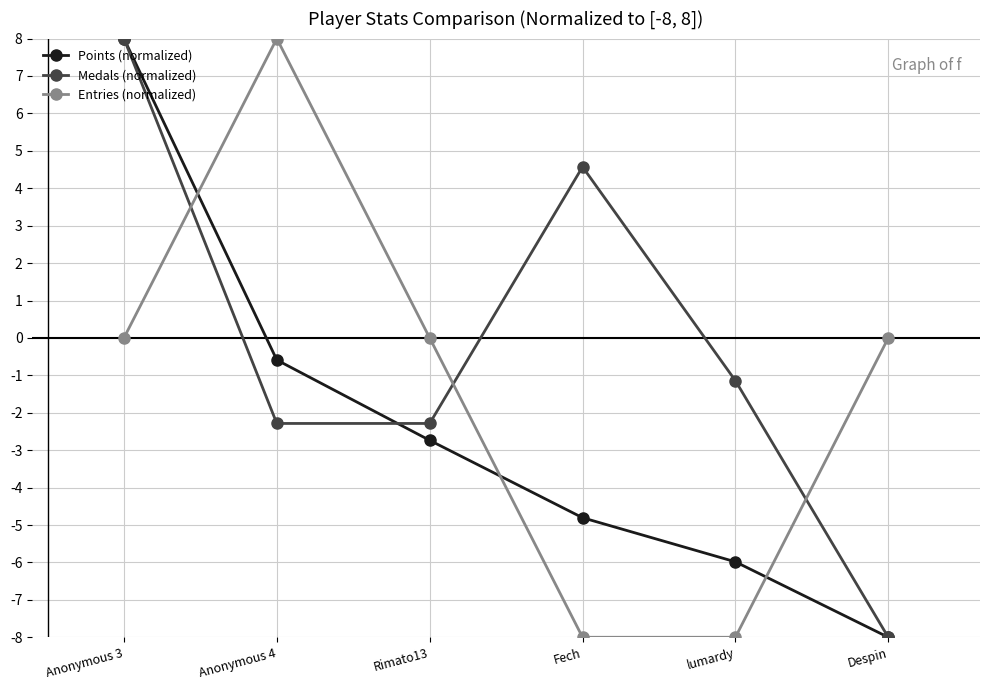

Reading left to right, what are all the values shown in this chart?

Points (normalized): Anonymous 3=8.0	Anonymous 4=-0.6	Rimato13=-2.7	Fech=-4.8	lumardy=-6.0	Despin=-8.0
Medals (normalized): Anonymous 3=8.0	Anonymous 4=-2.3	Rimato13=-2.3	Fech=4.6	lumardy=-1.1	Despin=-8.0
Entries (normalized): Anonymous 3=0.0	Anonymous 4=8.0	Rimato13=0.0	Fech=-8.0	lumardy=-8.0	Despin=0.0